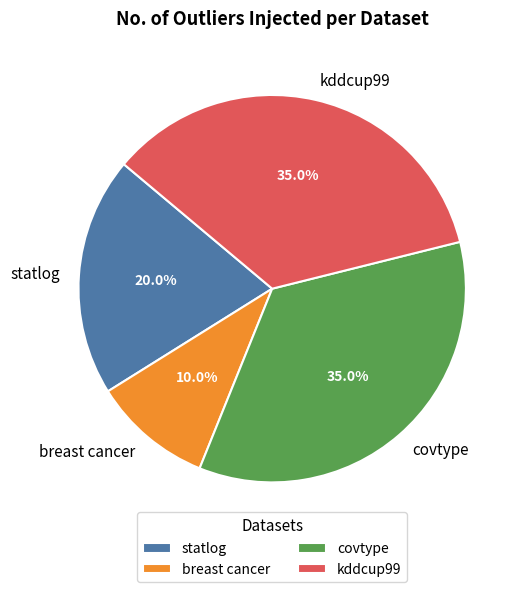

To the nearest percent, what portion does statlog represent?

20%